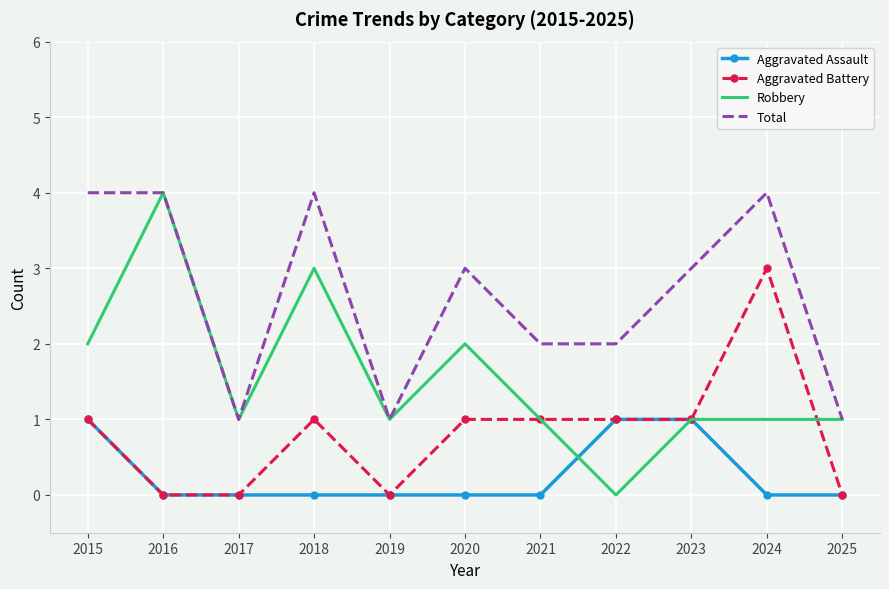

Reading left to right, extract all data points from this chart.

Aggravated Assault: 1	0	0	0	0	0	0	1	1	0	0
Aggravated Battery: 1	0	0	1	0	1	1	1	1	3	0
Robbery: 2	4	1	3	1	2	1	0	1	1	1
Total: 4	4	1	4	1	3	2	2	3	4	1